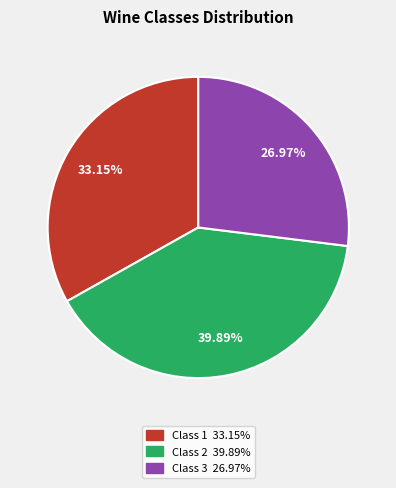

Rank the categories by value from highest to lowest.

Class 2, Class 1, Class 3